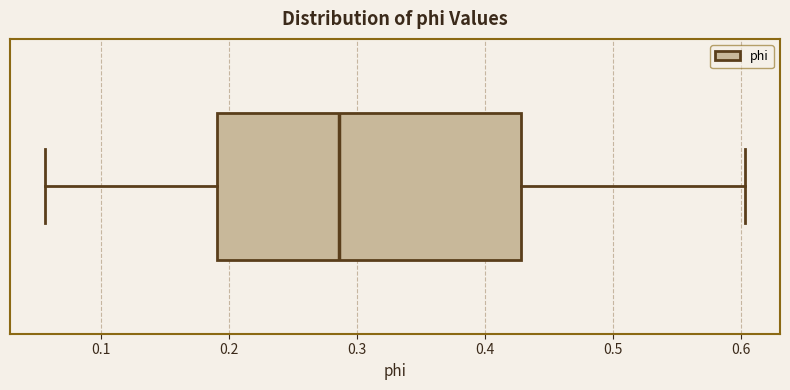

Transcribe this box plot: give where the median line is, the range the box spans, and where the two whiskers end, as read against the x-axis. The values are not printed on the chart, so give them approximately, as read against the axis.

median 0.29, box 0.19 to 0.43, whiskers 0.06 to 0.60